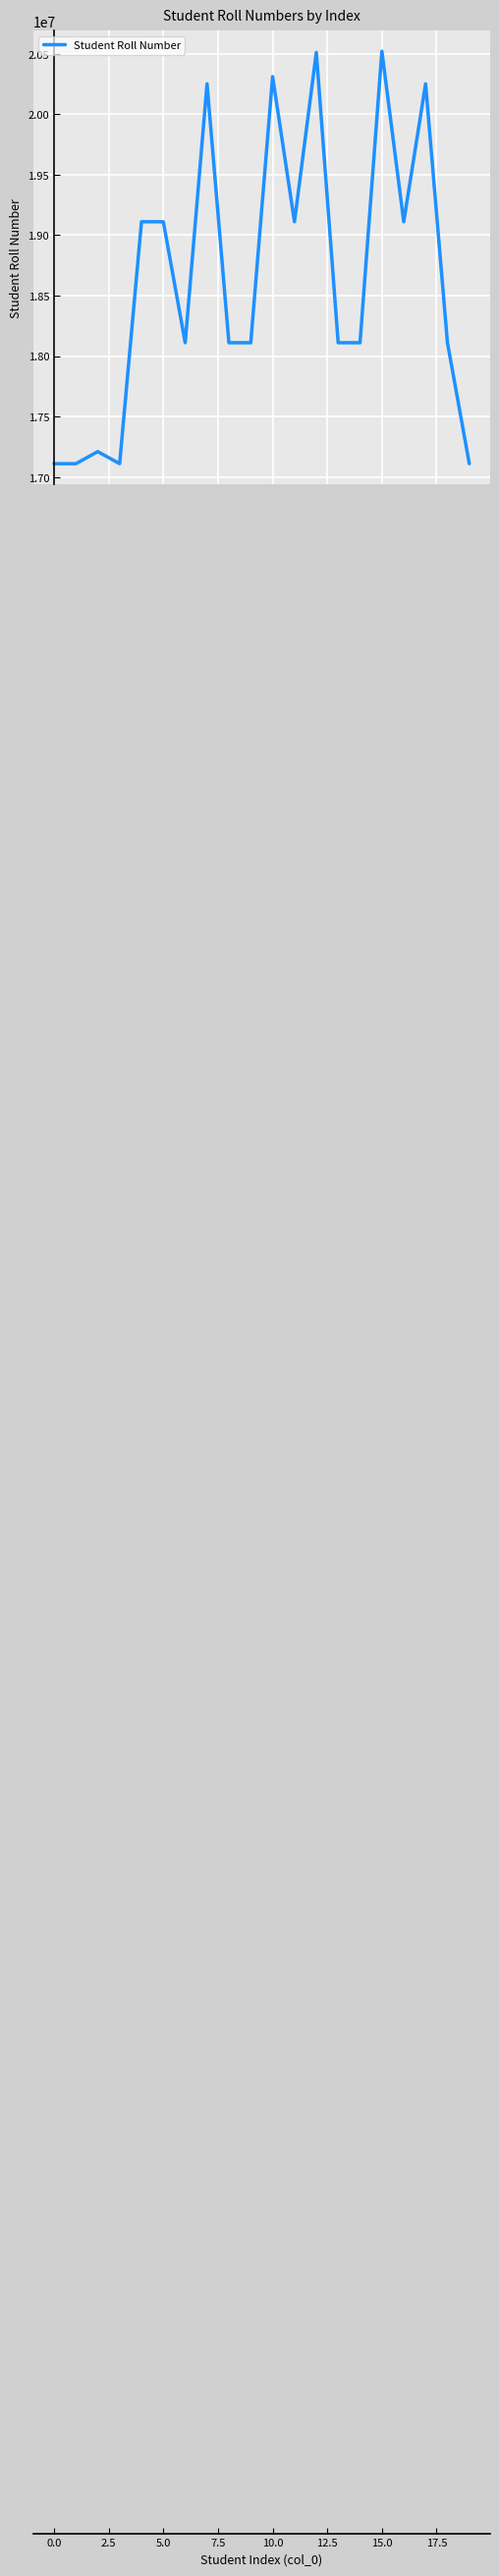

What is the difference between the maximum and minimum values?

3409938